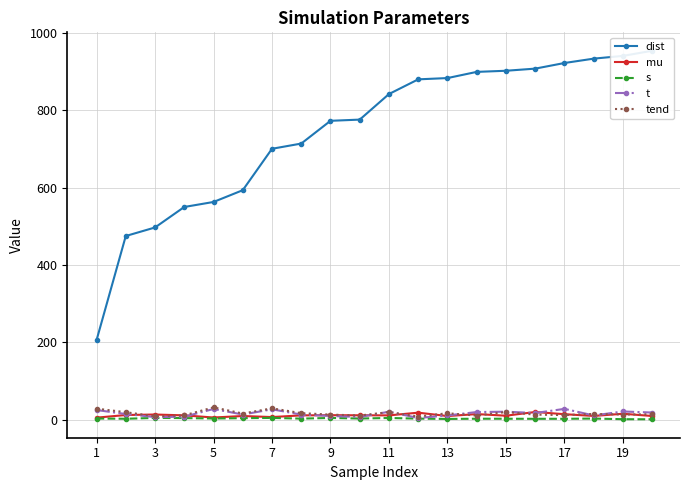

True or false: mu has more than 1 interior local peaks.

True